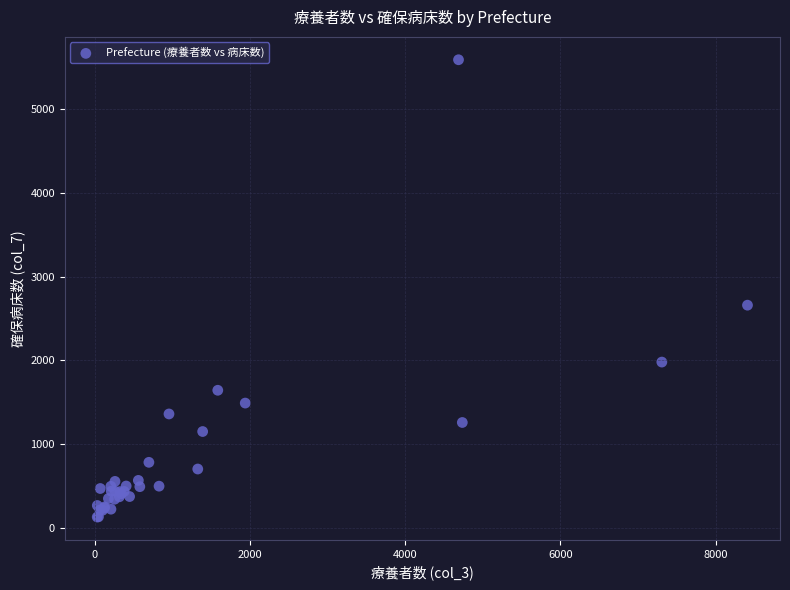

What Y value in the scatter plot is closest to 2861?

2661